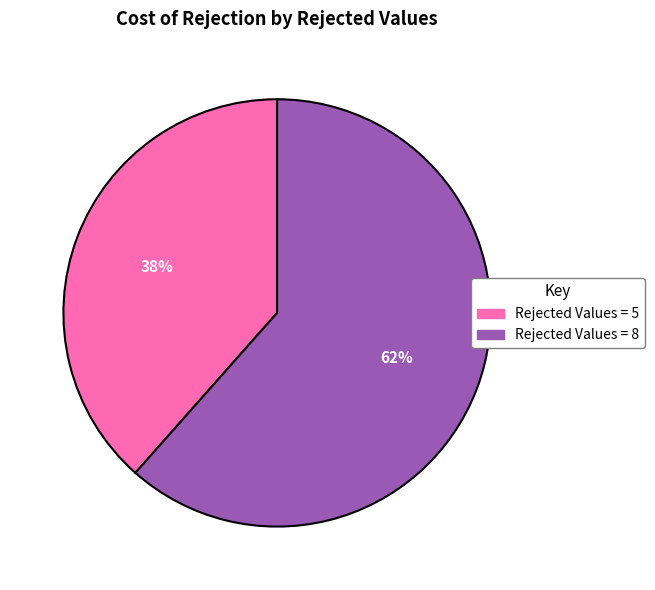

Is there any slice that represents more than half of the pie?

Yes